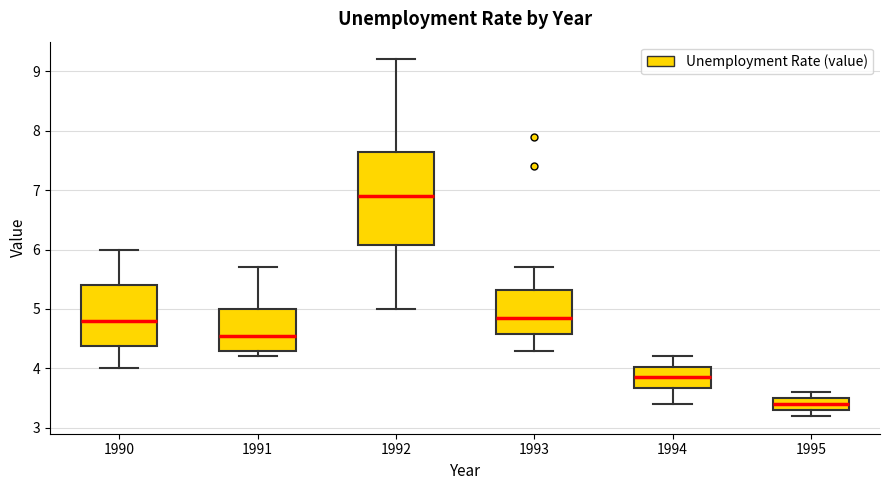

Comparing the boxes themselves (not the whiskers), which one is the tallest?

1992